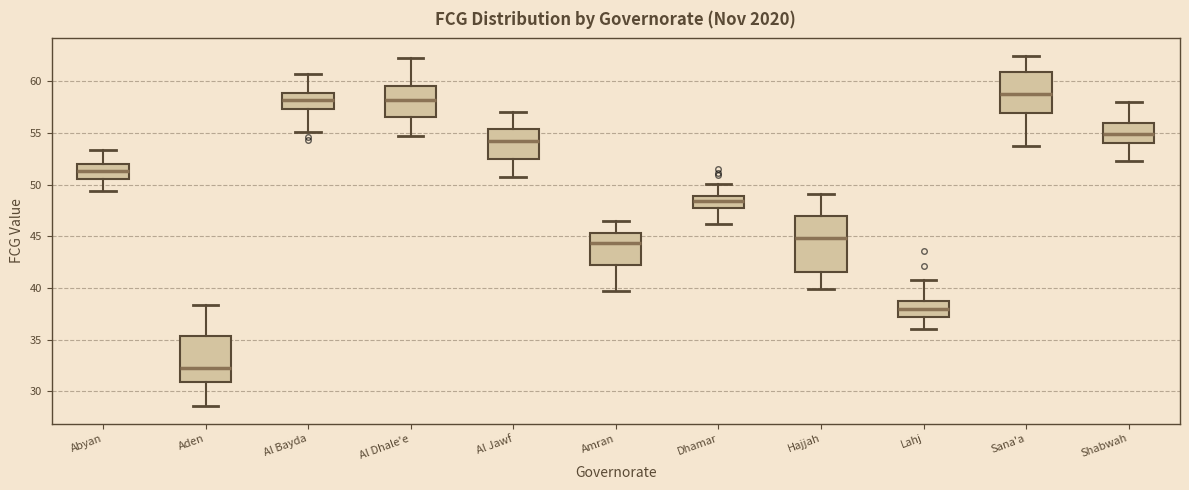

Where does the median line of the box for Aden sit on the y-axis? The values are not printed on the chart, so give them approximately, as read against the axis.

32.5